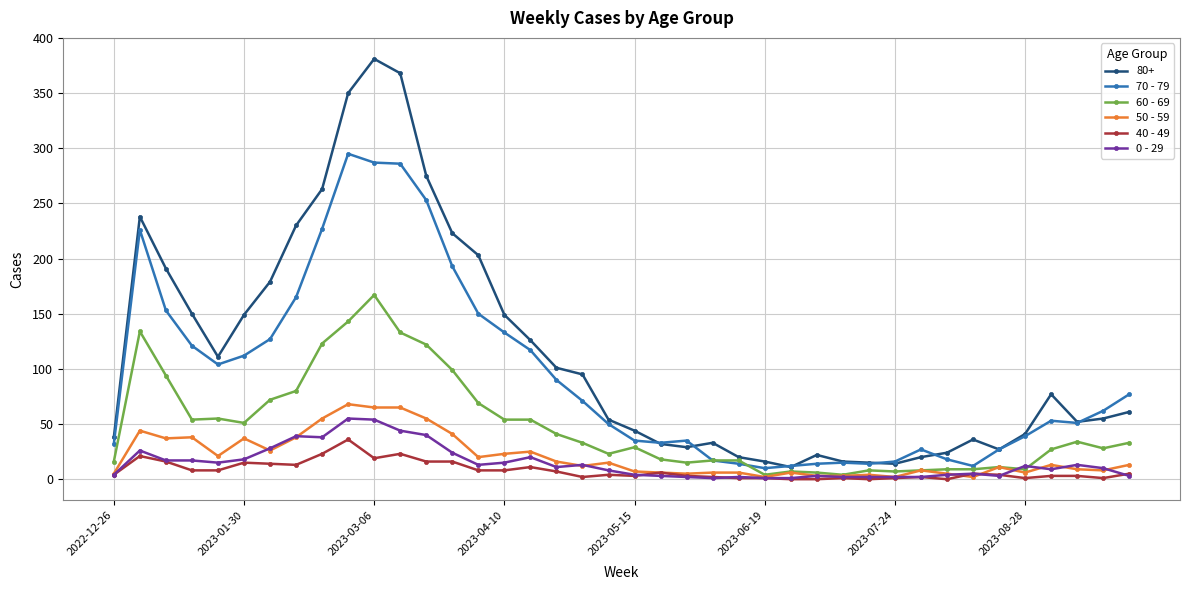

Which series has the largest total across all categories?

80+